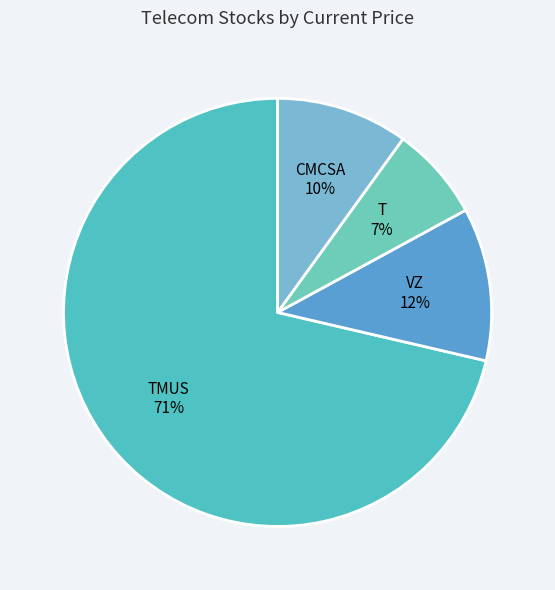

How many segments does this pie chart have?

4